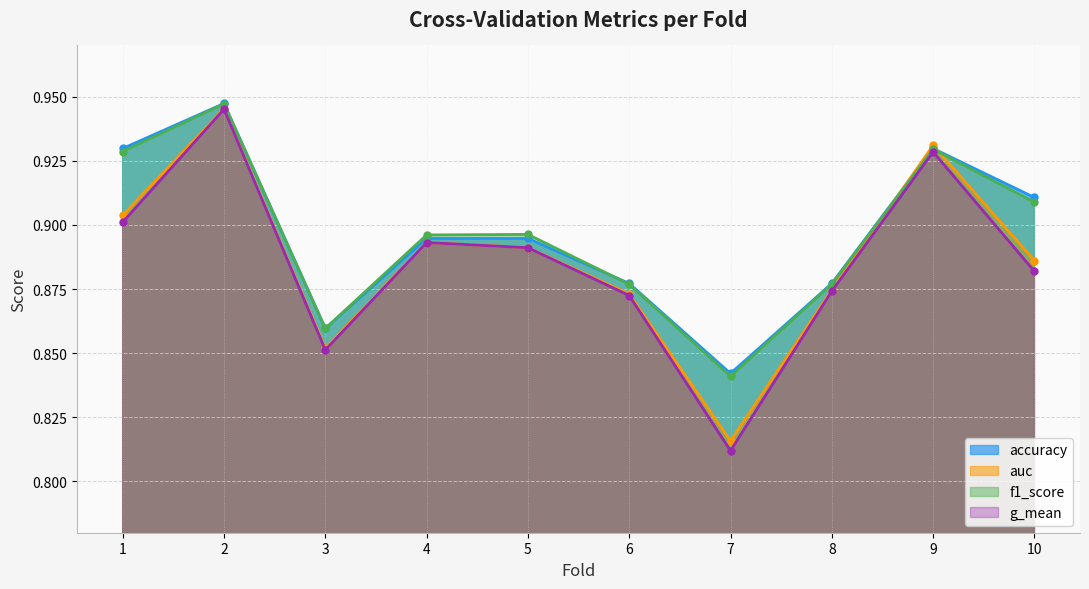

True or false: g_mean has a value of 0.8 at 7.

True